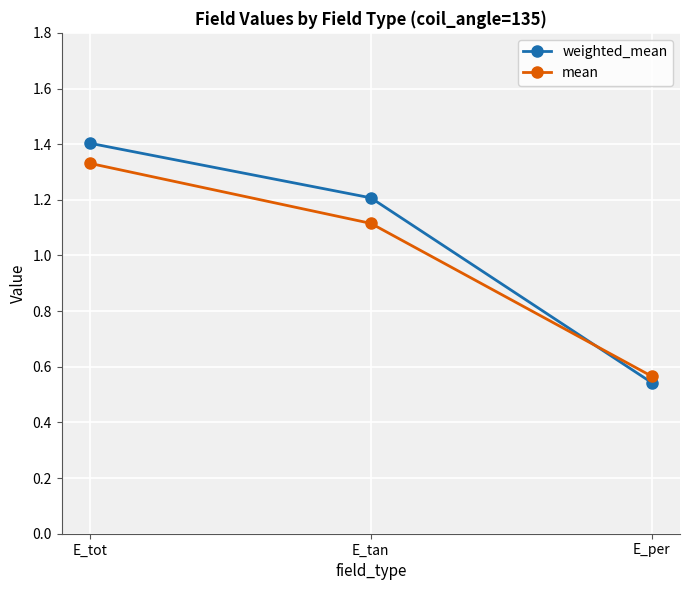

The value of mean at E_tot is 0.7. True or false?

False